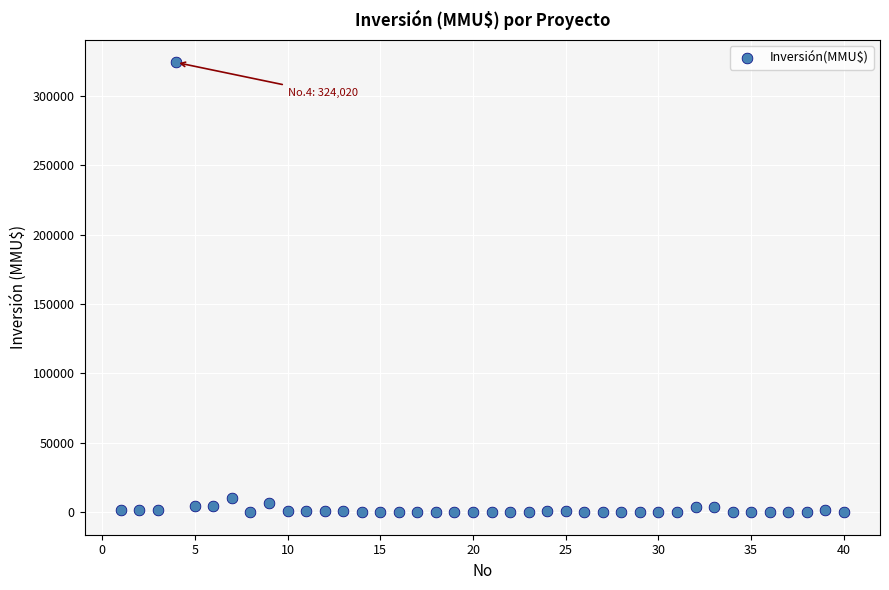

What is the range of X values (max minus min)?

39